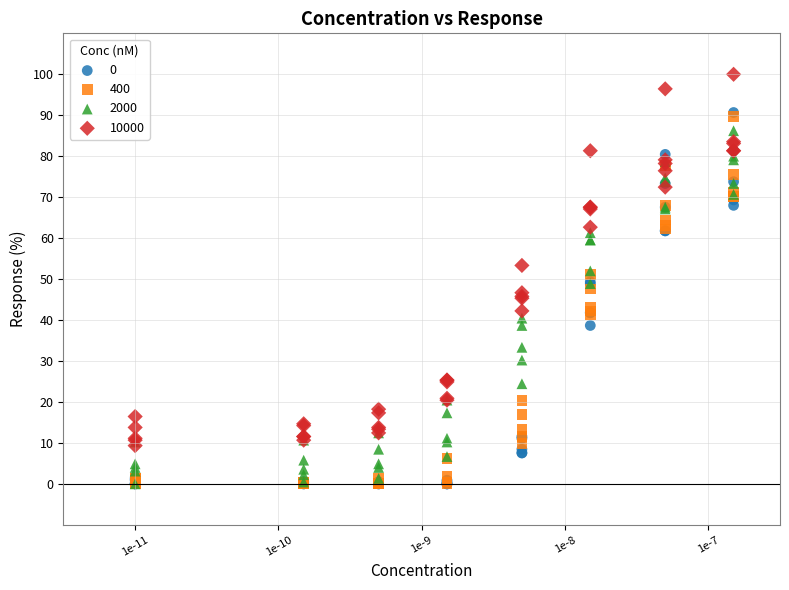

What are all the series names shown in the legend?

0, 400, 2000, 10000